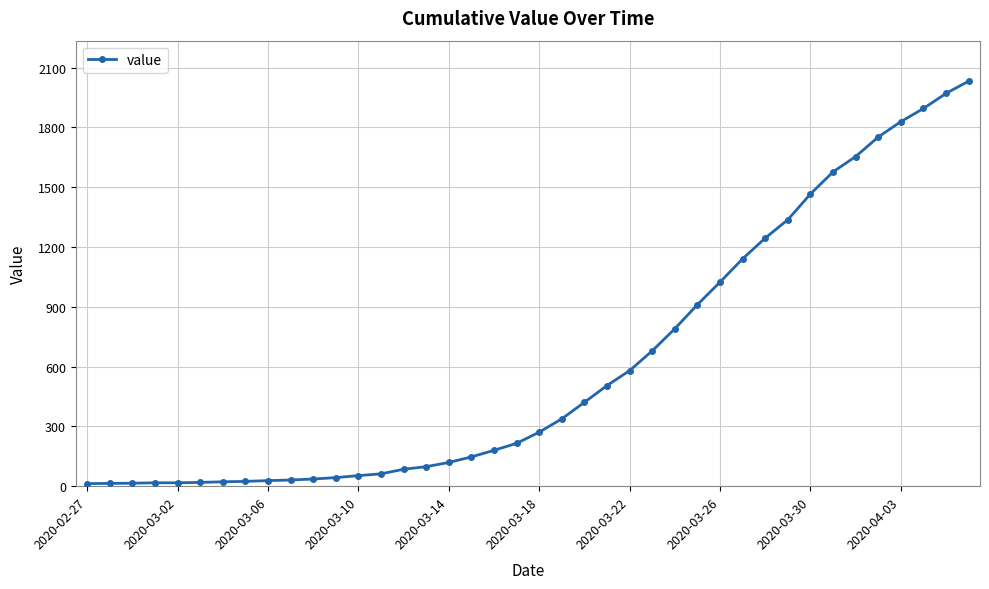

What is the difference between the maximum and minimum values?

2019